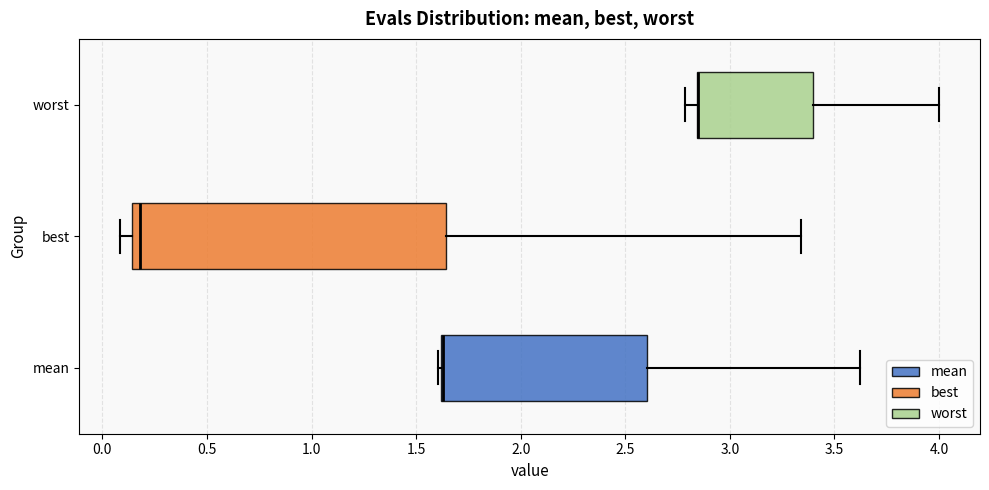

Which box is the widest, from its left edge to its right edge?

best